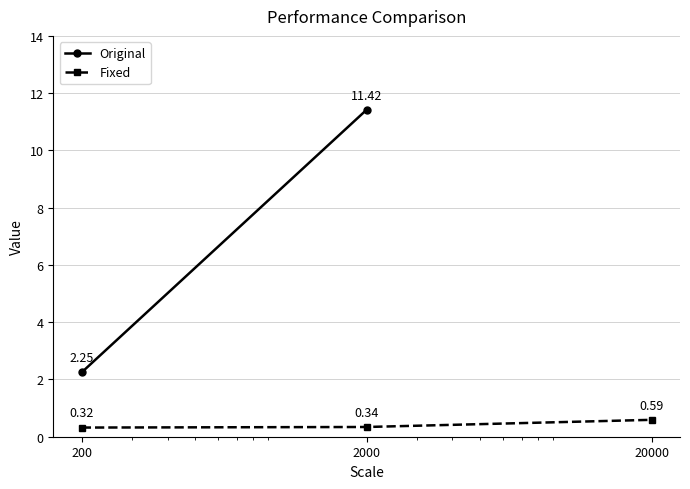

The value at 2000 is 0.3. True or false?

True